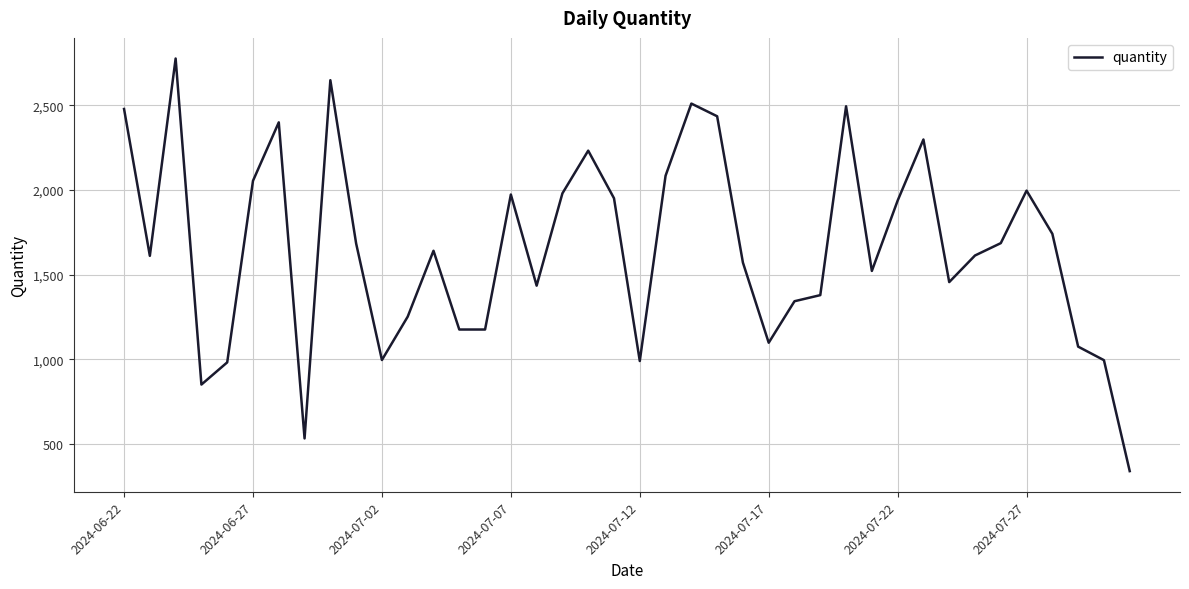

What is the minimum value shown in the chart?

341